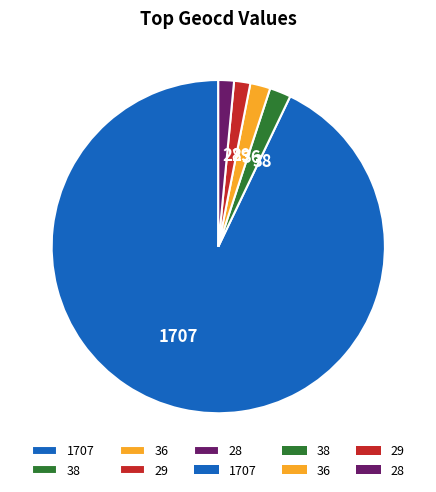

Does any single category account for the majority?

Yes